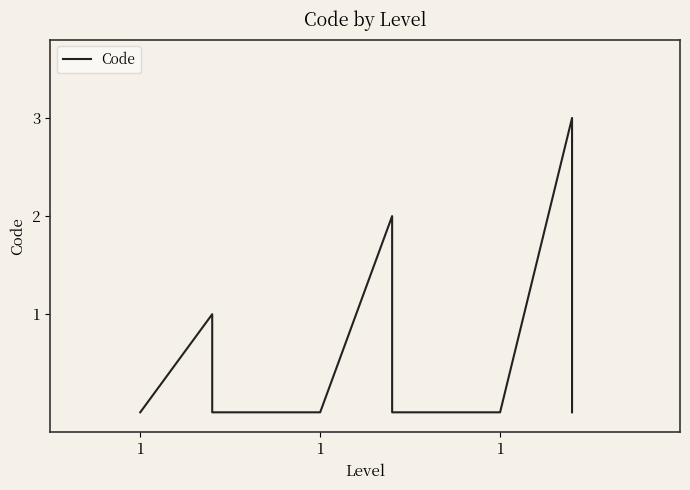

Reading left to right, extract all data points from this chart.

0	1	0	0	2	0	0	3	0